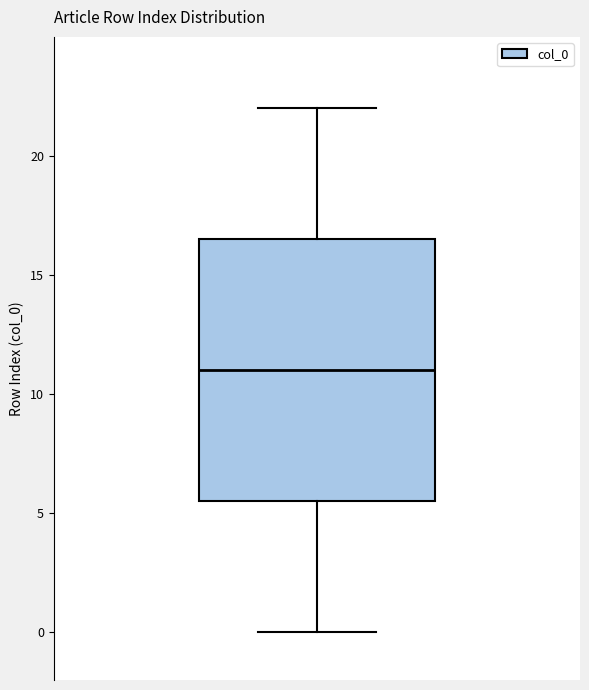

Transcribe this box plot: give where the median line is, the range the box spans, and where the two whiskers end, as read against the y-axis. The values are not printed on the chart, so give them approximately, as read against the axis.

median 11.0, box 5.5 to 16.5, whiskers 0.0 to 22.0